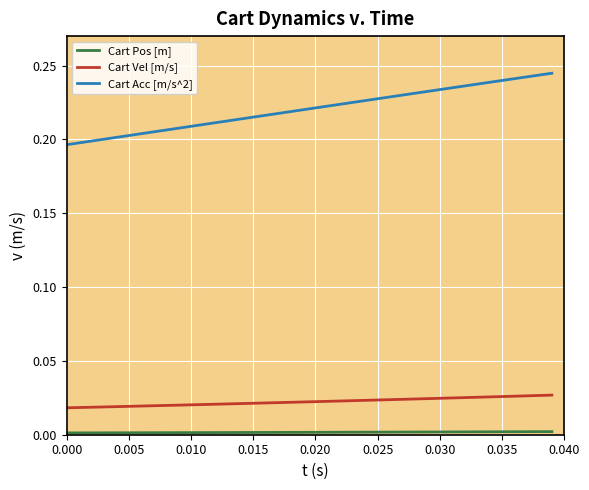

Which series has the widest spread of values?

Cart Acc [m/s^2]